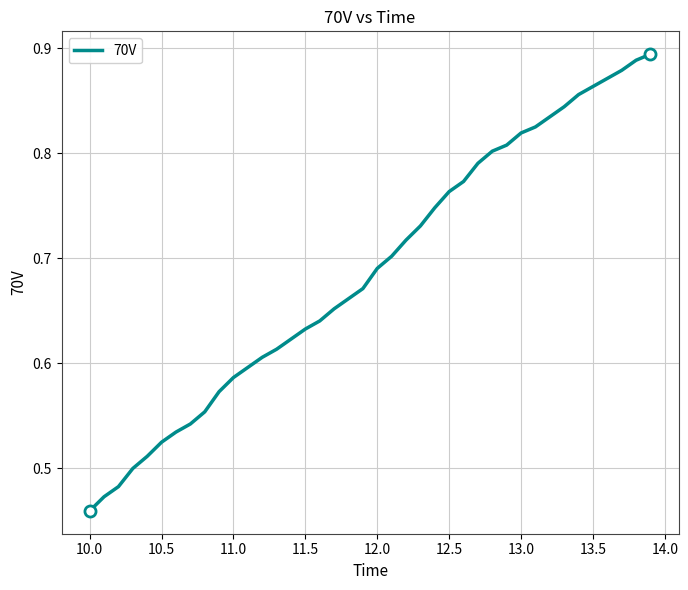

What is the difference between the maximum and minimum values?

0.4